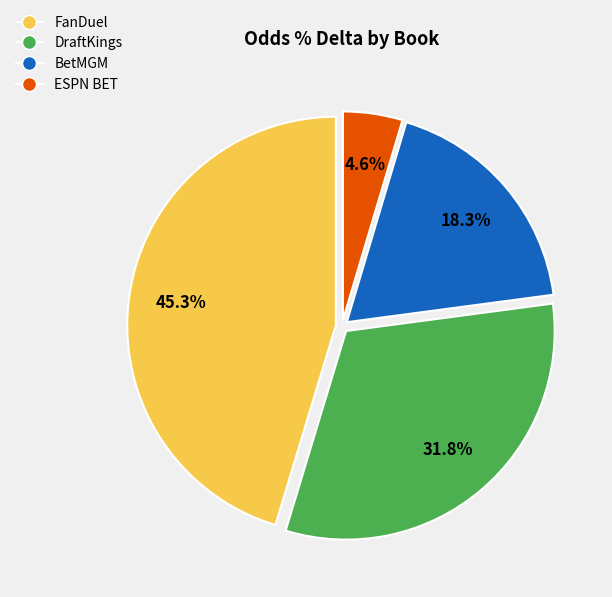

Does any single category account for the majority?

No